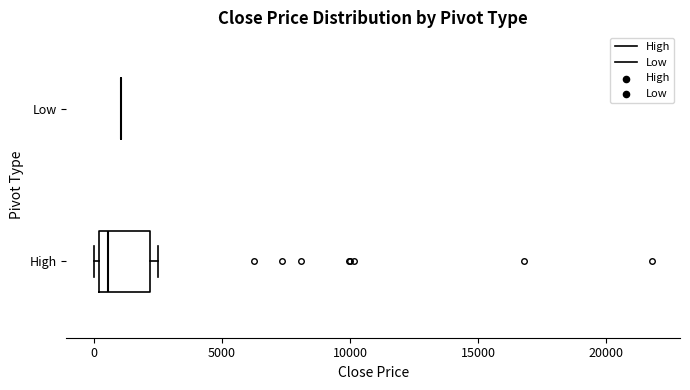

Reading bottom to top, read every box against the x-axis: the position of its median line, the range the box covers, and the ends of its whiskers. The values are not printed on the chart, so give them approximately, as read against the axis.

High: median 500, box 0 to 2000, whiskers 0 (just left of the box's left edge) to 2500
Low: box collapsed to a line at 1000, whiskers 1000 to 1000